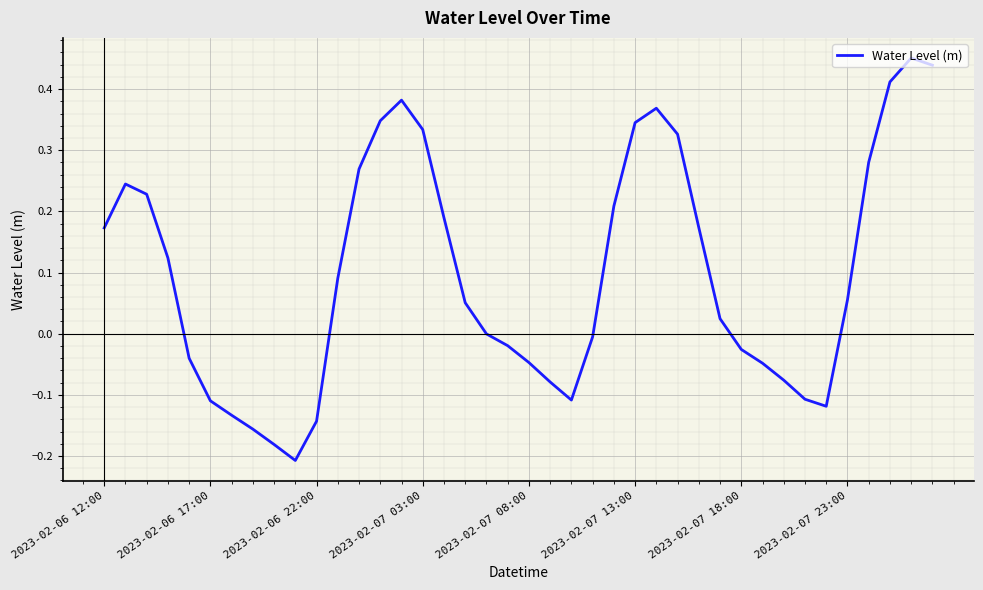

What is the difference between the maximum and minimum values?

0.7